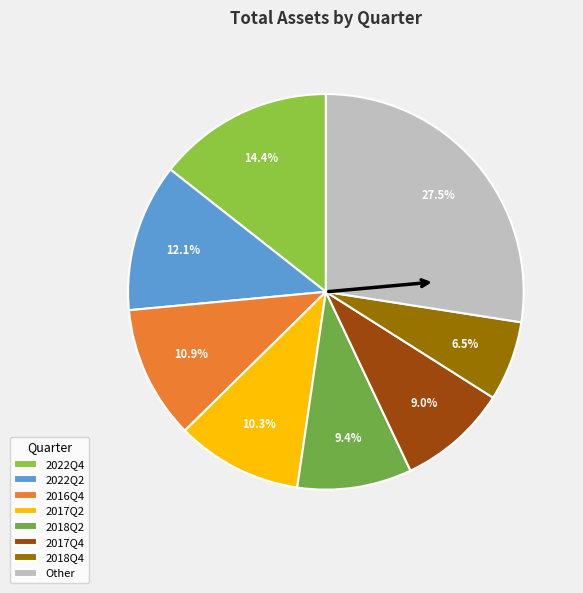

To the nearest percent, what portion does 2022Q2 represent?

12%